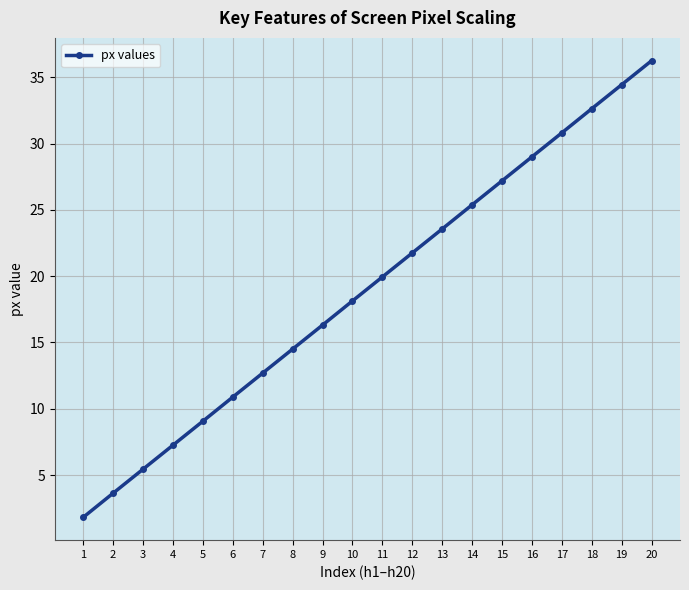

True or false: the data shows 3.6 at 2.

True